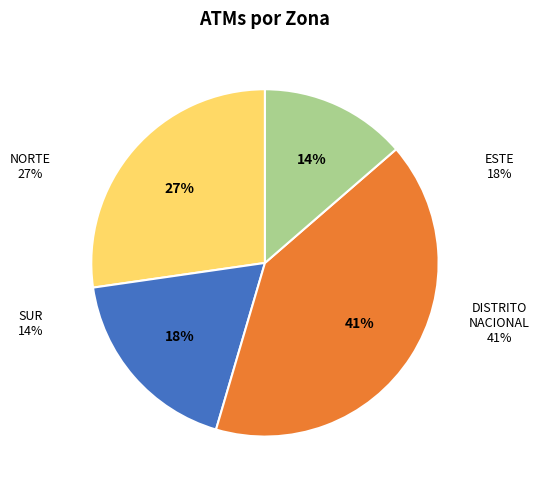

Does any single category account for the majority?

No